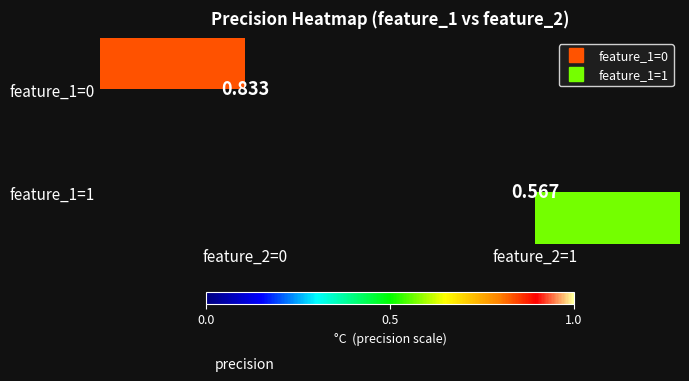

What is the highest value of the feature_1=0 series?

0.8